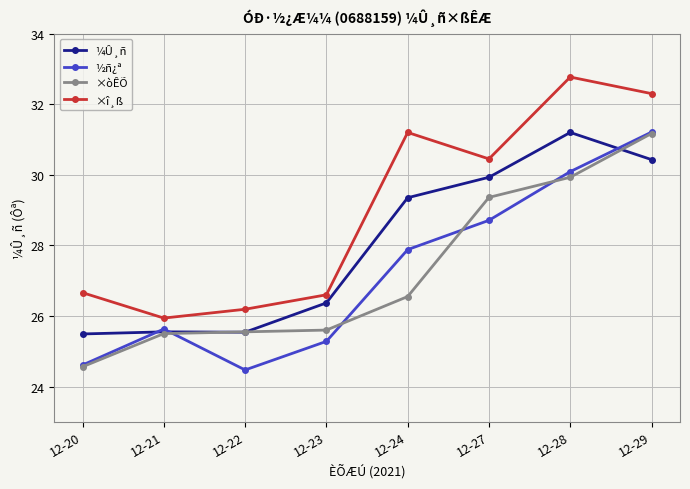

What is the difference between the maximum and minimum values in the ×î¸ß series?

6.8